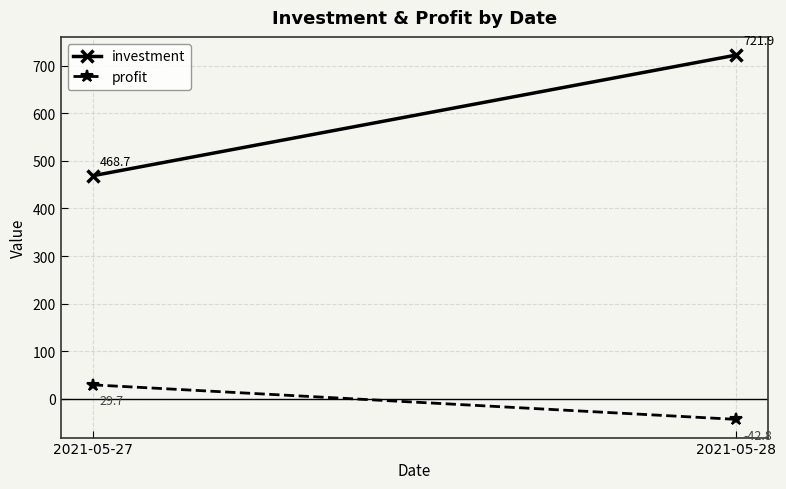

The profit series shows 49.4 at 2021-05-27. True or false?

False